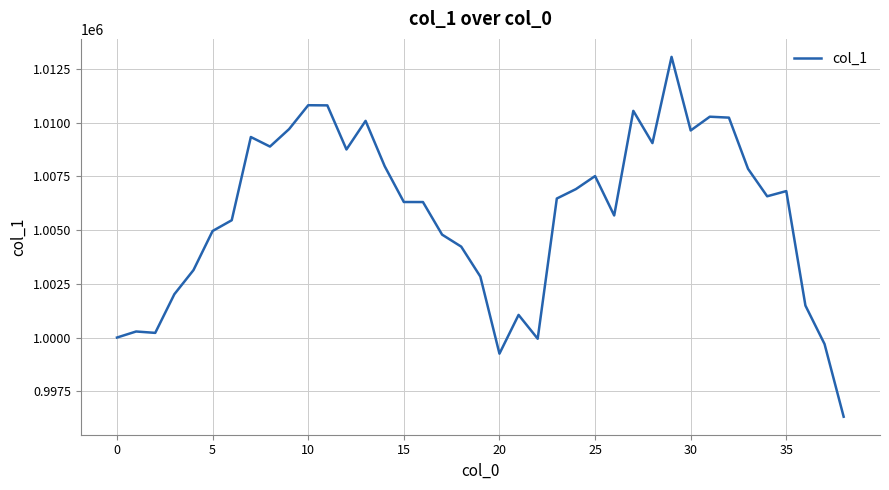

What is the difference between the maximum and minimum values?

16746.1